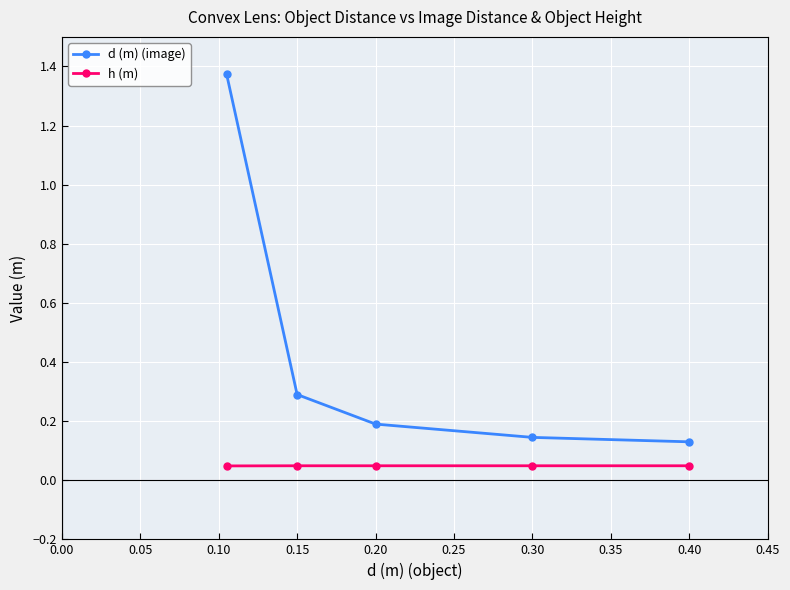

What is the greatest value displayed?

1.4